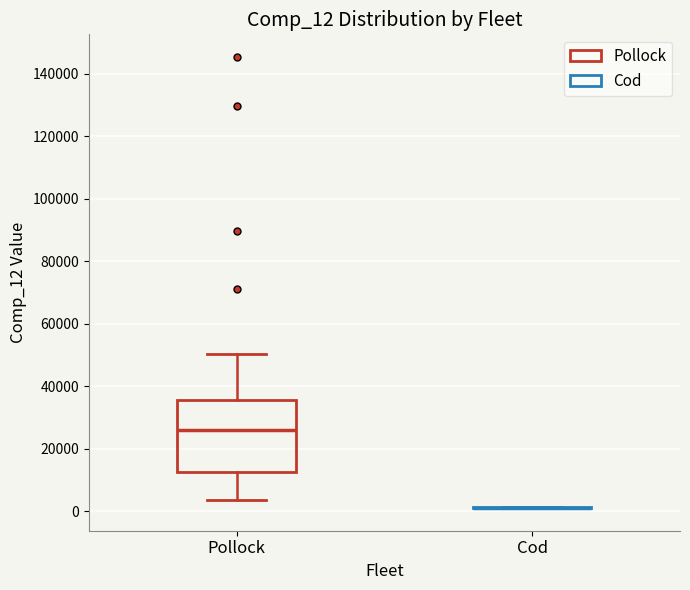

Where does the lower whisker of the box for Pollock end on the y-axis? The values are not printed on the chart, so give them approximately, as read against the axis.

4000